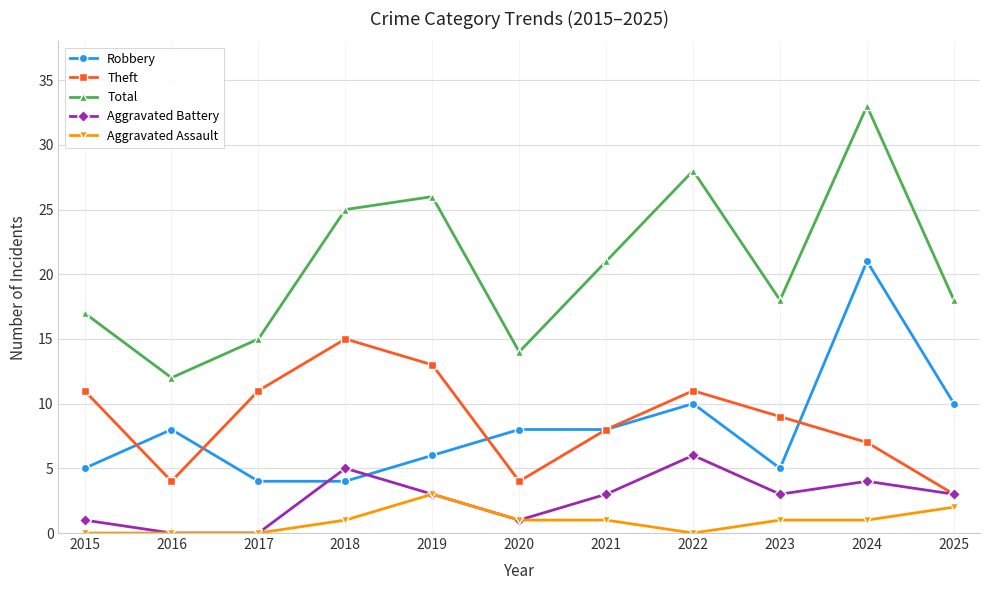

What is the value of the Aggravated Battery point at the 7th from the left?

3